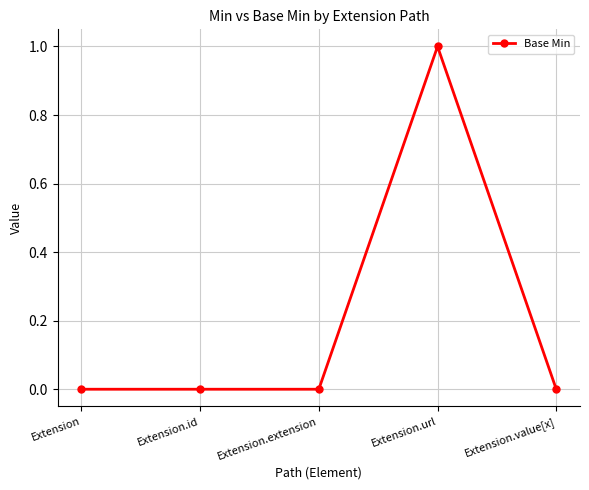

What is the maximum value shown in the chart?

1